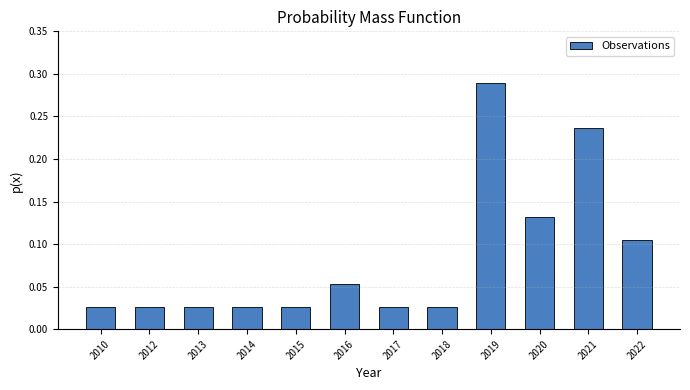

Which has a higher value, 2010 or 2022?

2022